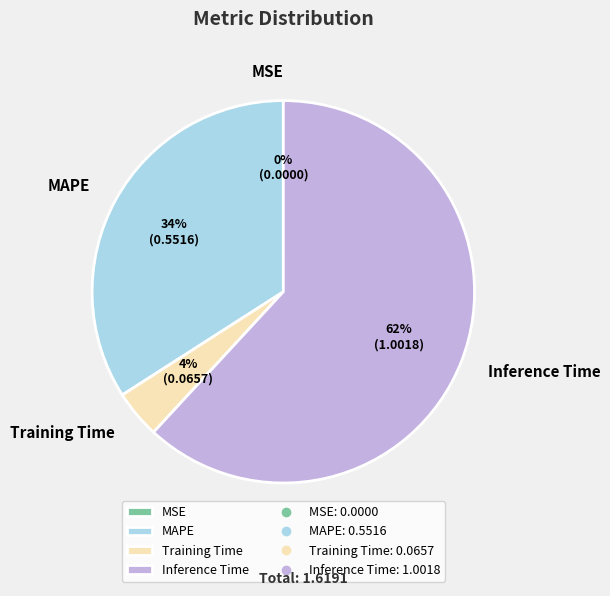

Do Inference Time and MAPE together represent more than half of the pie?

Yes